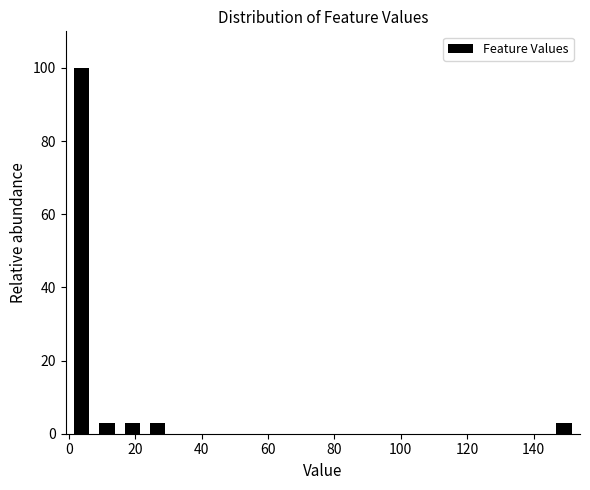

Around what value on the x-axis is the tallest bar? Give the approximate position of its centre, as read against the axis.

4